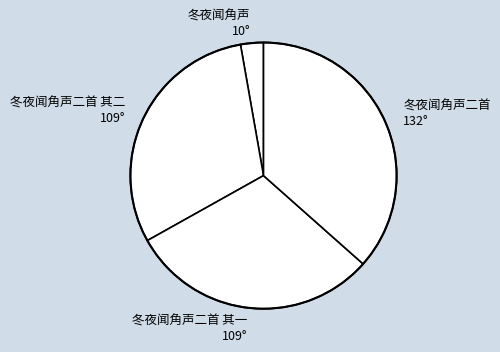

Which category has the biggest portion of the pie?

冬夜闻角声二首 132°